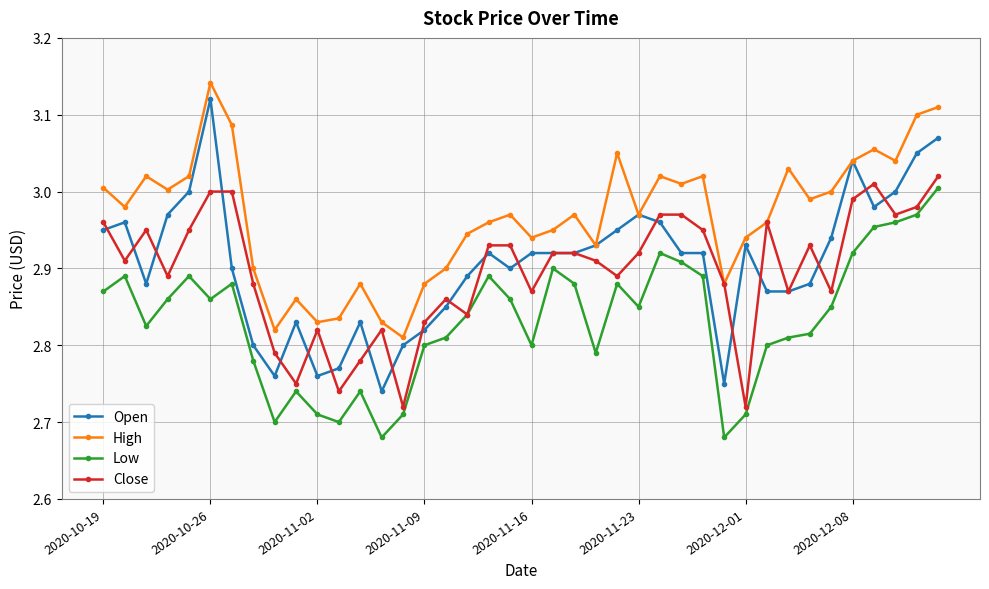

Which series has the widest spread of values?

Open